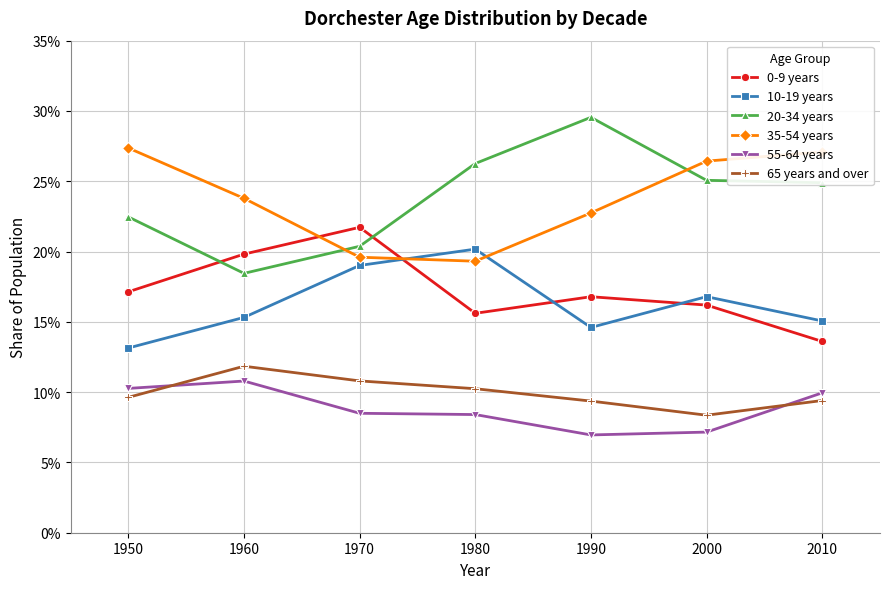

How many times do 20-34 years and 35-54 years cross each other?

2